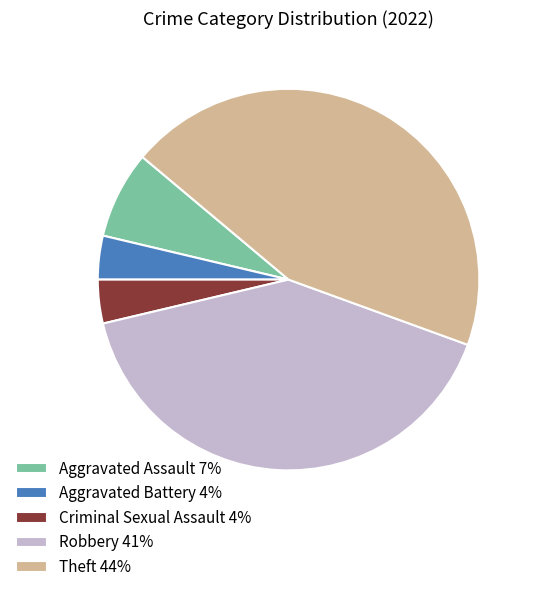

Is there a majority slice in this chart?

No